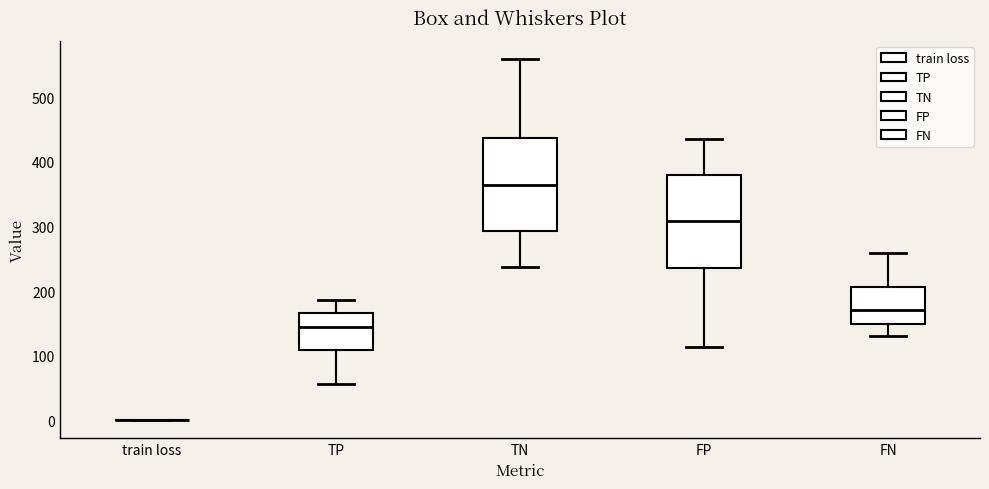

Where does the lower whisker of the box for TP end on the y-axis? The values are not printed on the chart, so give them approximately, as read against the axis.

60